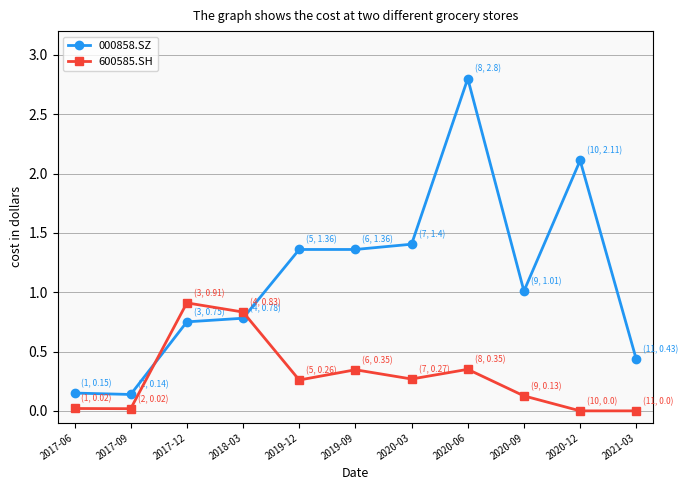

Which series changed the most between 2020-03 and 2020-09?

000858.SZ